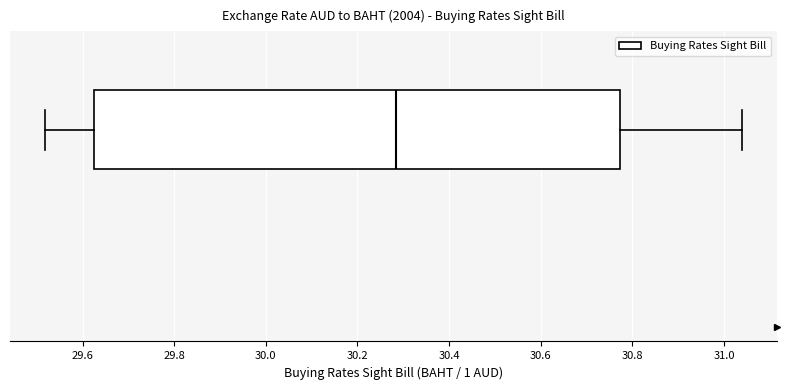

Read this box plot against the x-axis: the position of the median line, the range covered by the box, and the ends of both whiskers. The values are not printed on the chart, so give them approximately, as read against the axis.

median 30.28, box 29.62 to 30.78, whiskers 29.52 to 31.04